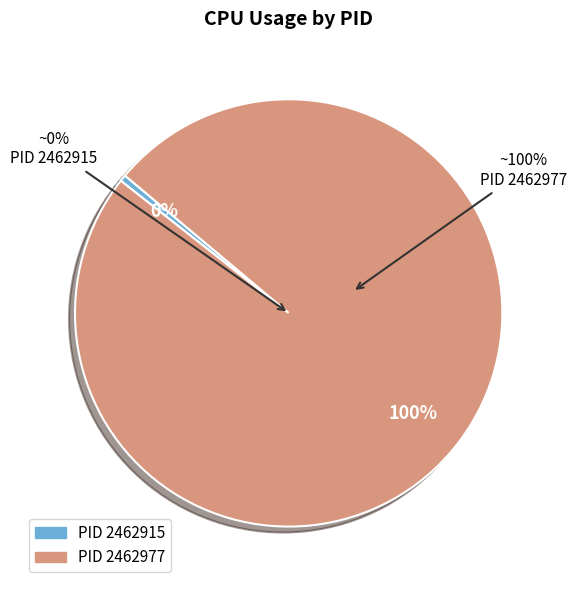

How many slices are in this pie chart?

2